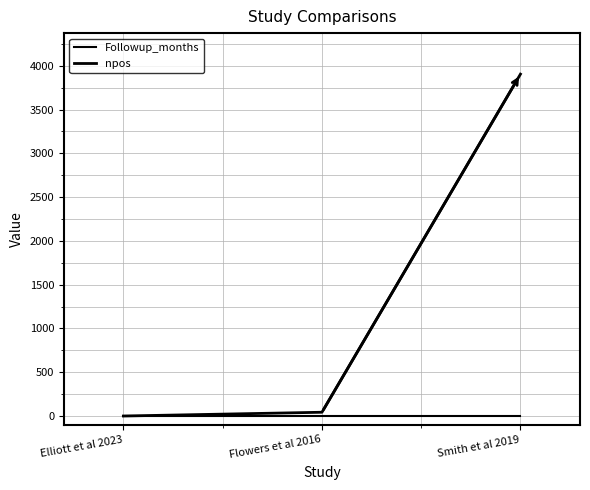

Does the chart display data point markers on the line(s)?

No